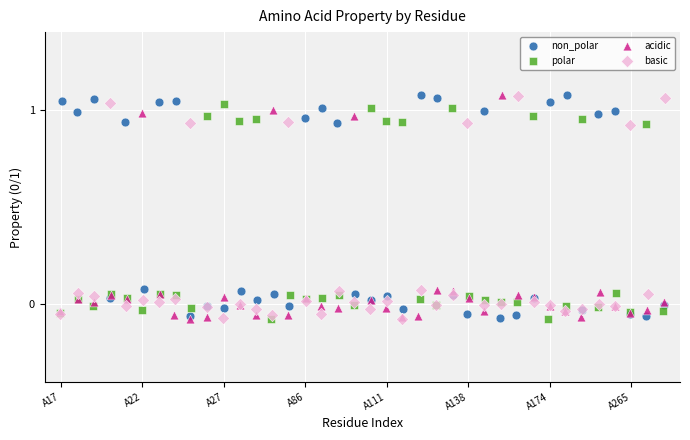

What are all the series names shown in the legend?

non_polar, polar, acidic, basic